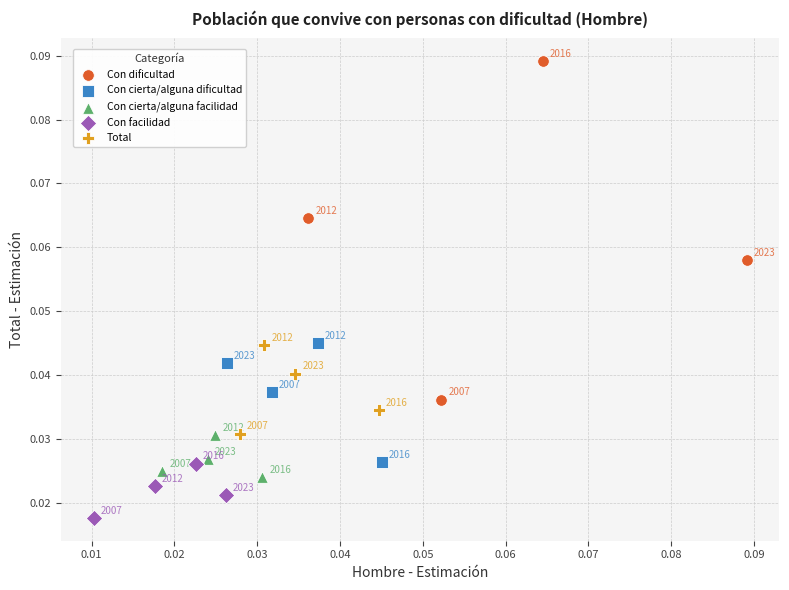

Which series contains the lowest Y value?

Con facilidad